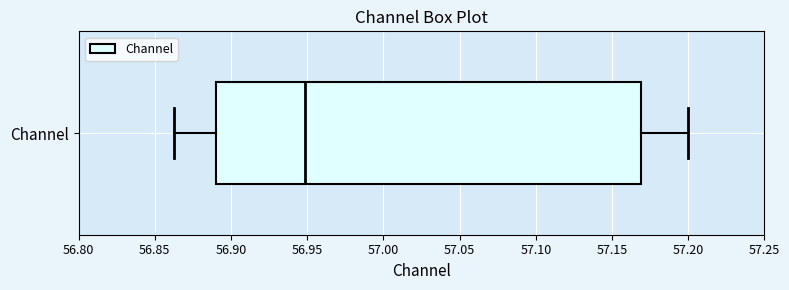

Read this box plot against the x-axis: the position of the median line, the range covered by the box, and the ends of both whiskers. The values are not printed on the chart, so give them approximately, as read against the axis.

median 56.950, box 56.890 to 57.170, whiskers 56.865 to 57.200